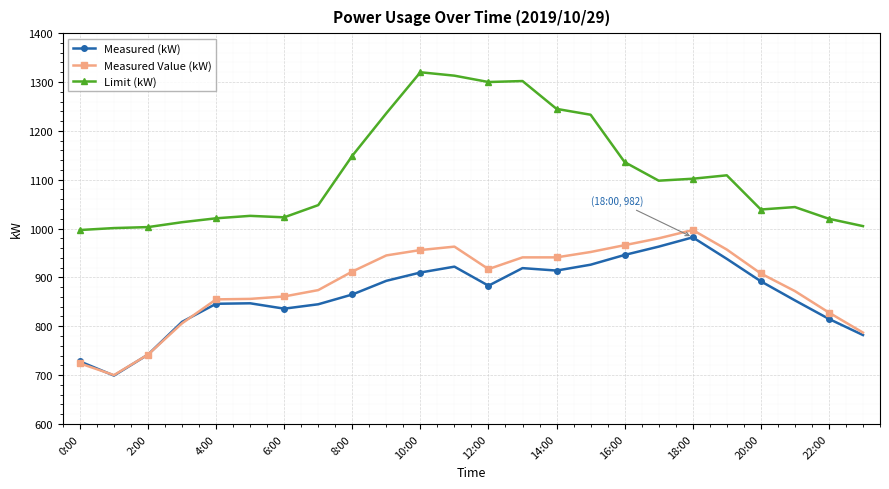

Which series has the largest total across all categories?

Limit (kW)